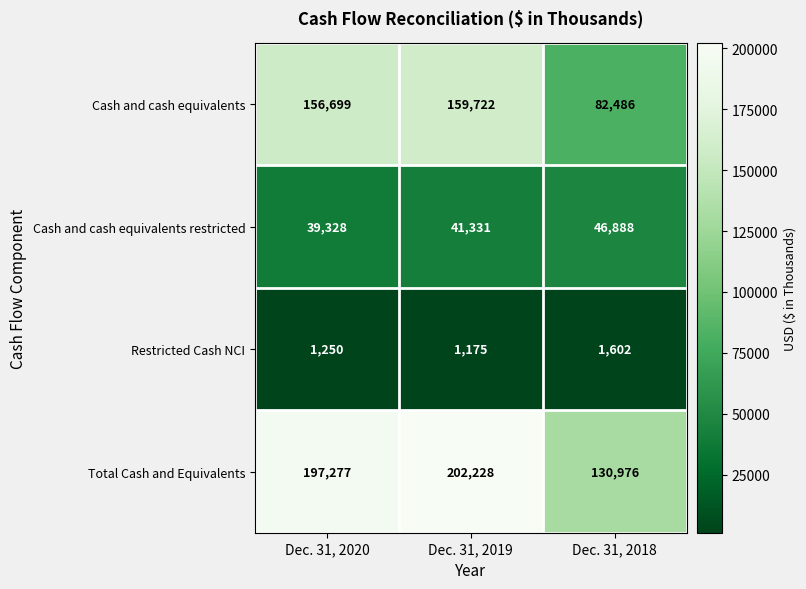

The Total Cash and Equivalents series shows 354927 at Dec. 31, 2019. True or false?

False